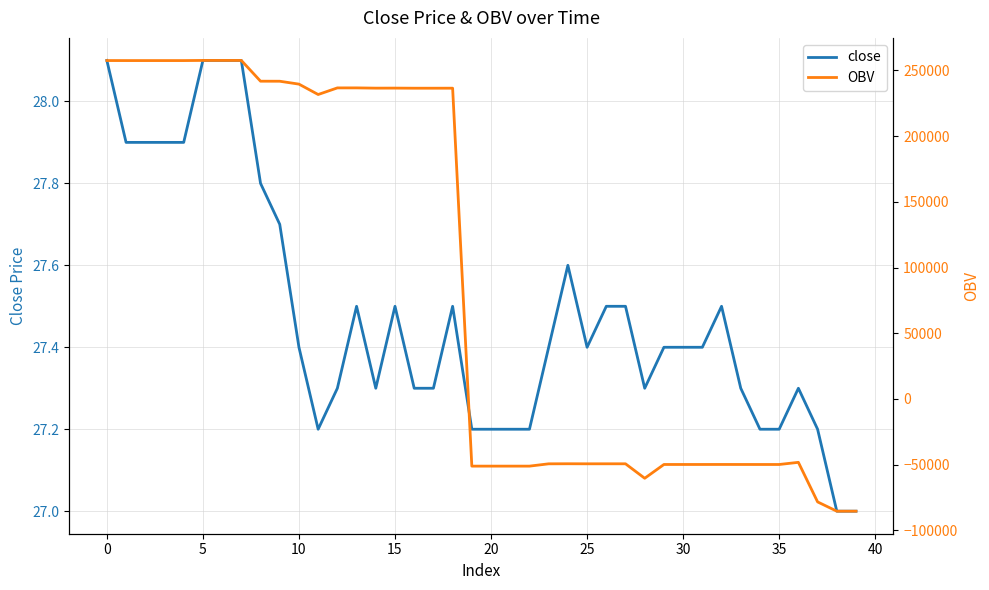

What is the minimum value shown in the chart?

-85359.5